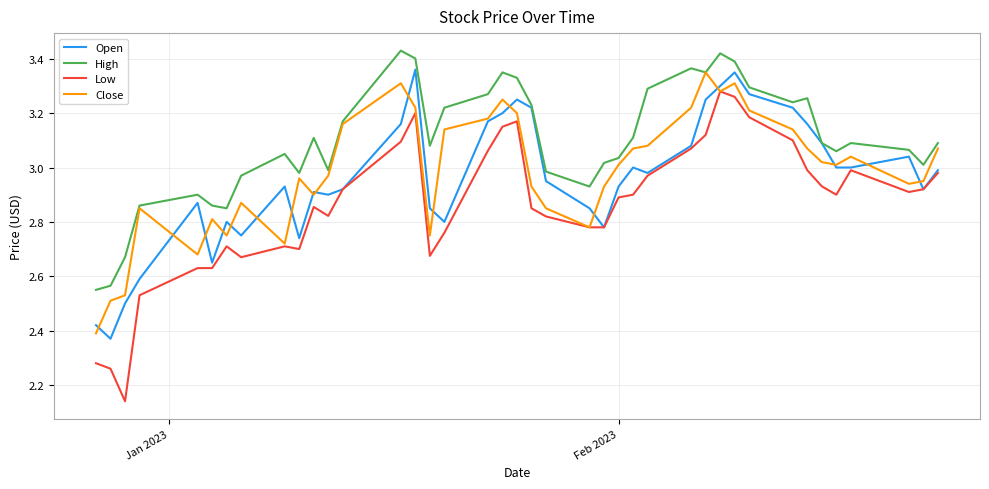

True or false: High and Low cross at least once.

False